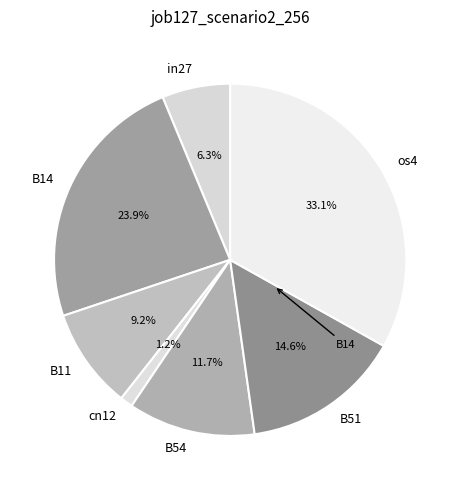

What percentage is the B51 slice, to the nearest percent?

15%